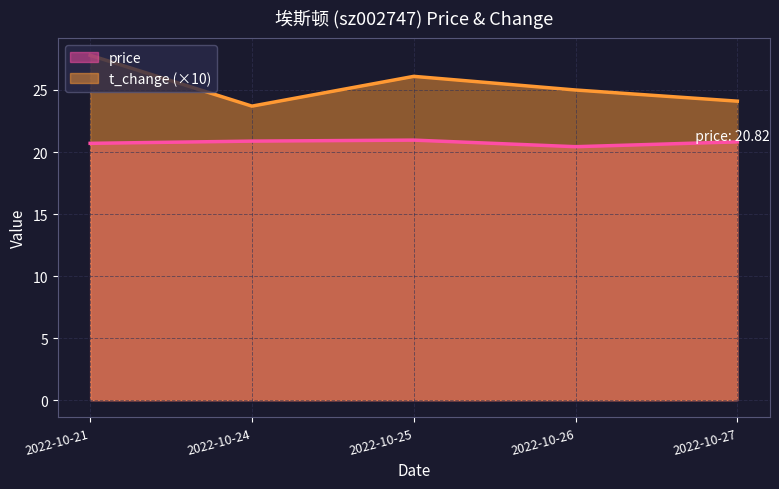

Reading left to right, extract all data points from this chart.

price: 2022-10-21=20.7	2022-10-24=20.9	2022-10-25=21.0	2022-10-26=20.4	2022-10-27=20.8
t_change: 2022-10-21=27.8	2022-10-24=23.7	2022-10-25=26.1	2022-10-26=25.0	2022-10-27=24.1